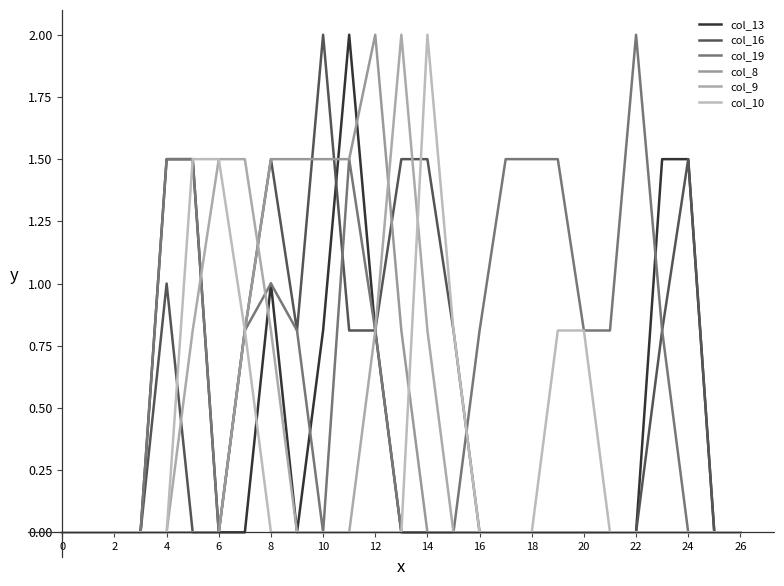

At how many categories does at least one series exceed 1?

17